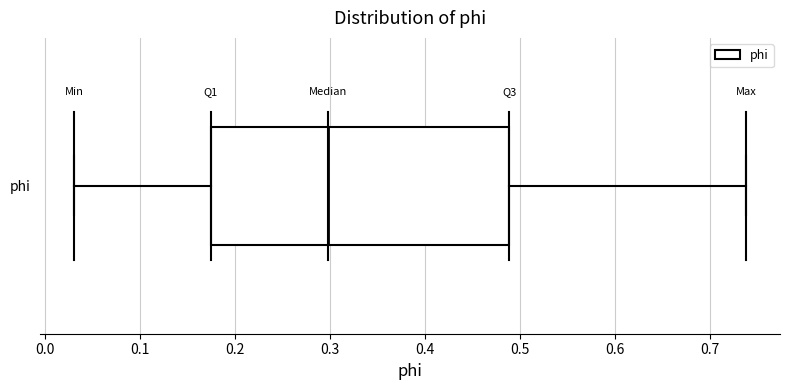

Where is the right edge of the box for phi on the x-axis? The values are not printed on the chart, so give them approximately, as read against the axis.

0.49